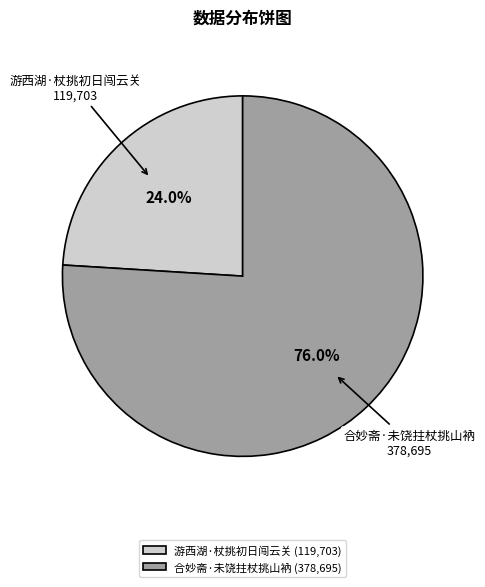

How much of the chart is everything except 合妙斋·未饶拄杖挑山衲?

24.0%